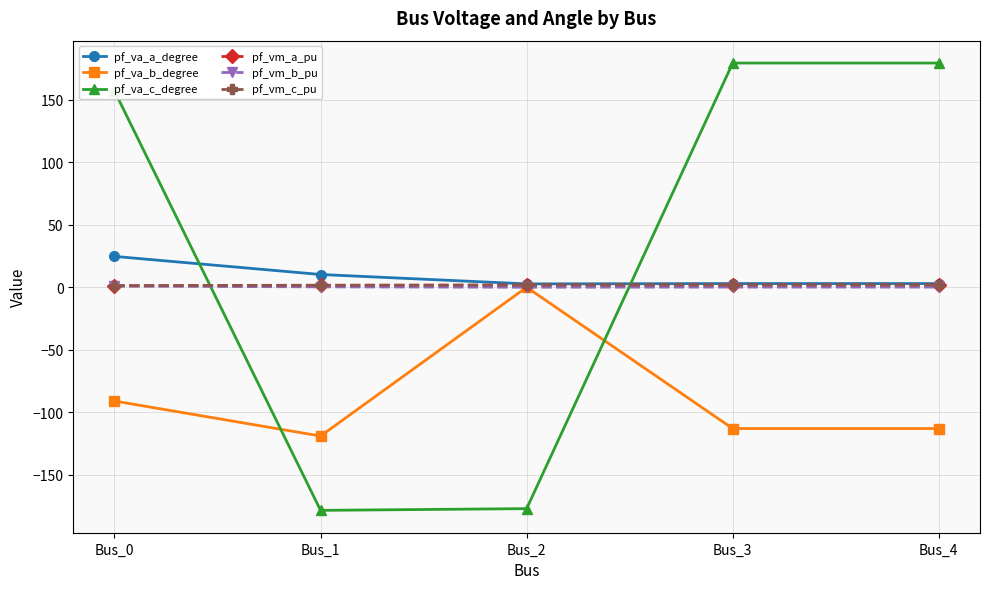

True or false: pf_vm_c_pu has more than 2 interior local peaks.

False